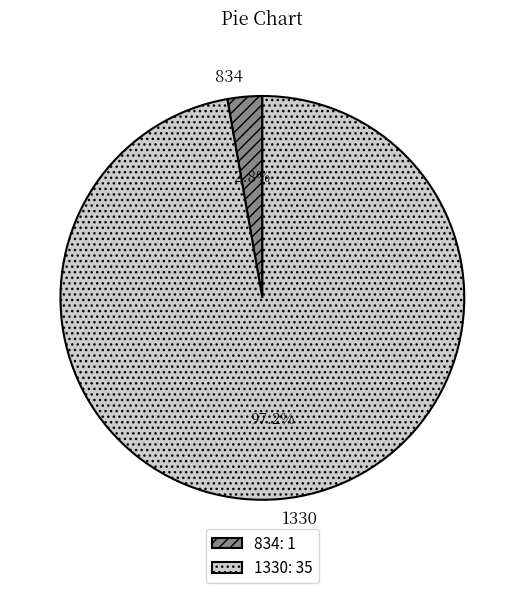

Which slice is the largest?

1330